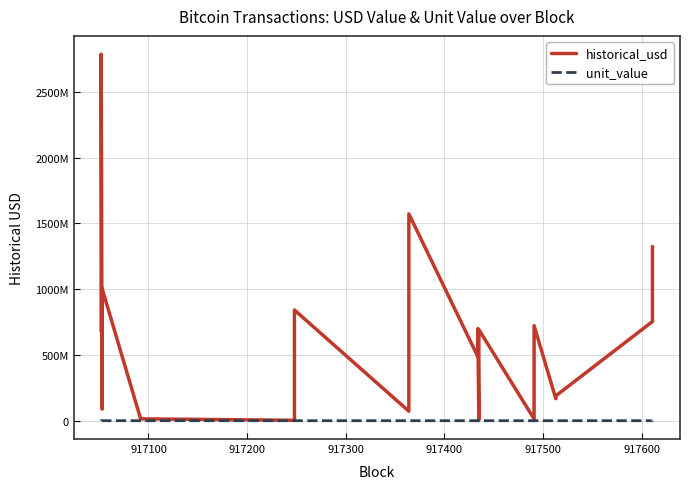

What is the greatest value displayed?

2787046064.4